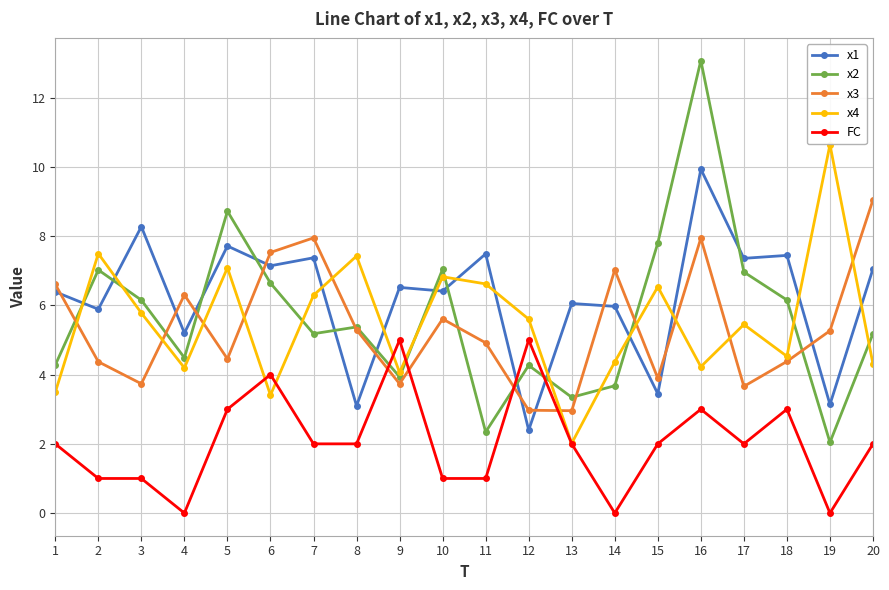

What is the difference between the second highest and second lowest values in the x3 series?

5.0